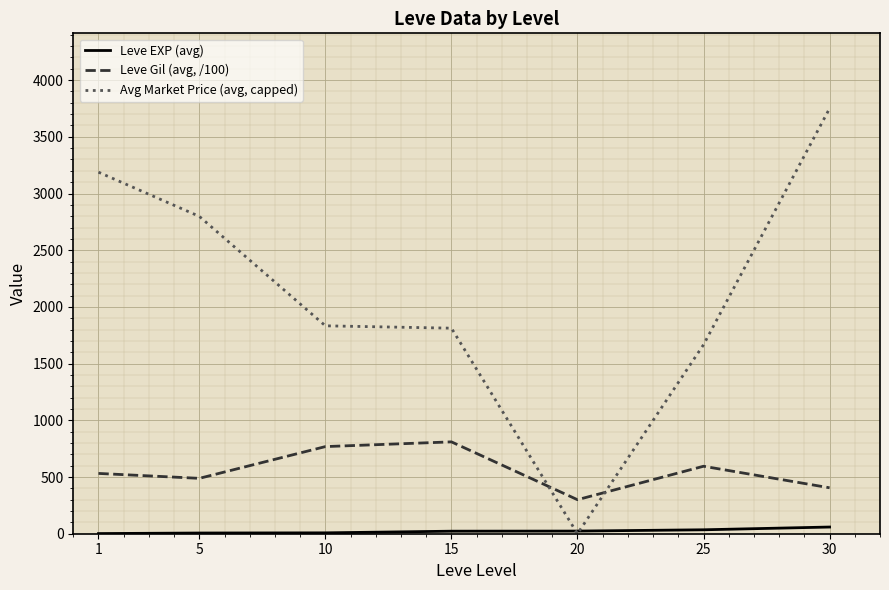

At how many categories does at least one series exceed 2976?

2